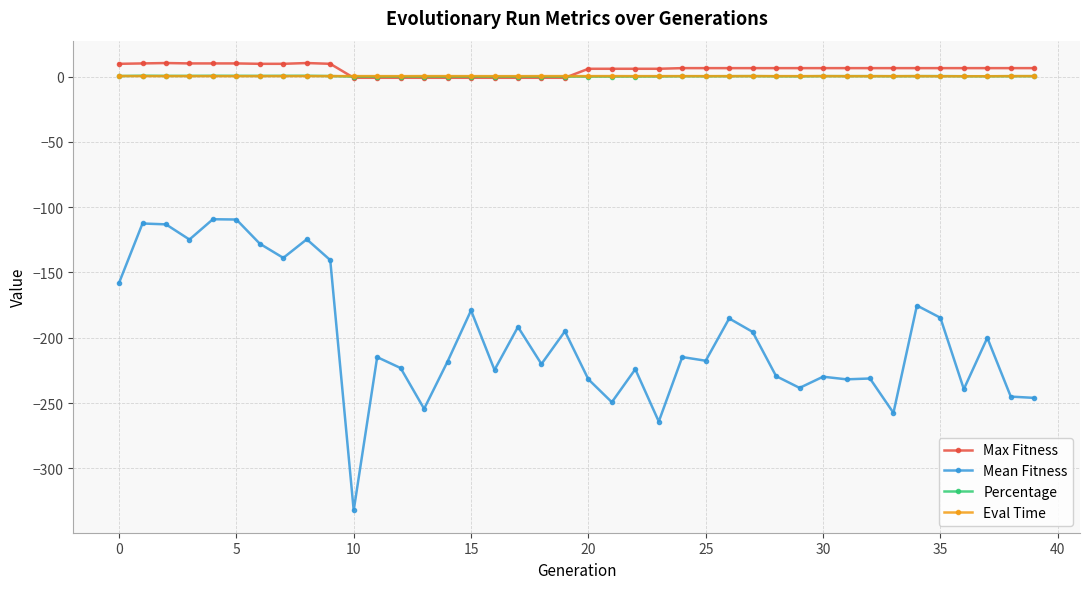

What is the smallest value displayed?

-332.2